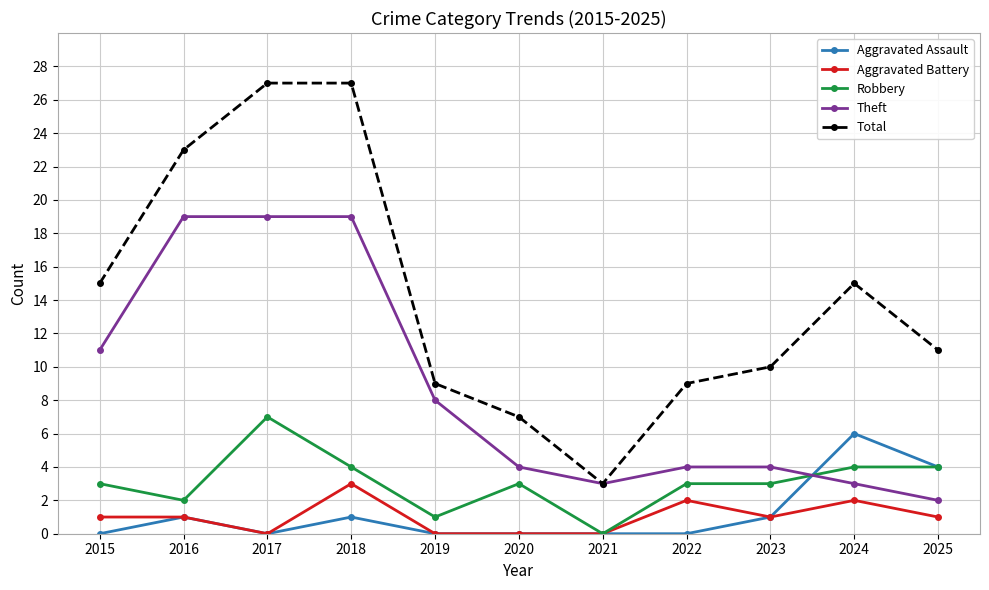

Count the Aggravated Battery values in the range 0 to 2.

10